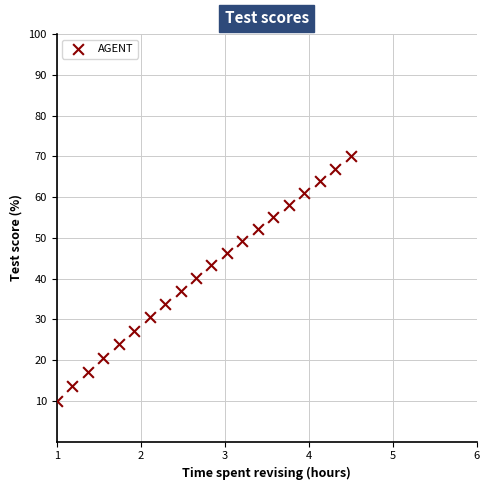

What is the range of X values (max minus min)?

3.5